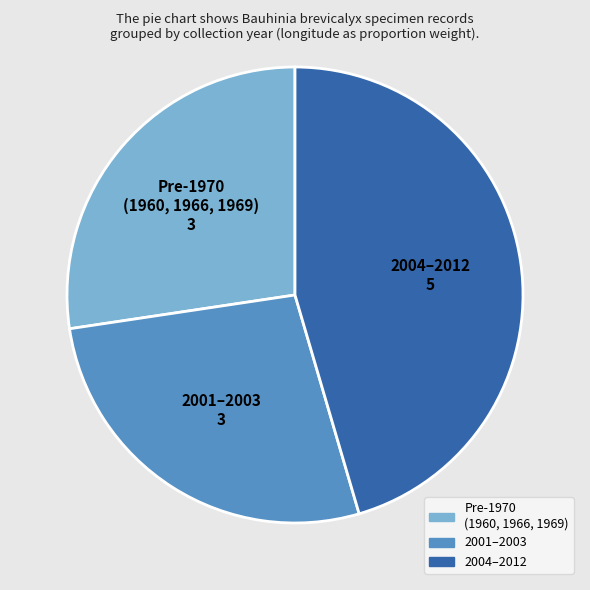

Is it true that Pre-1970 (1960, 1966, 1969) 3 is 16% of the pie?

False